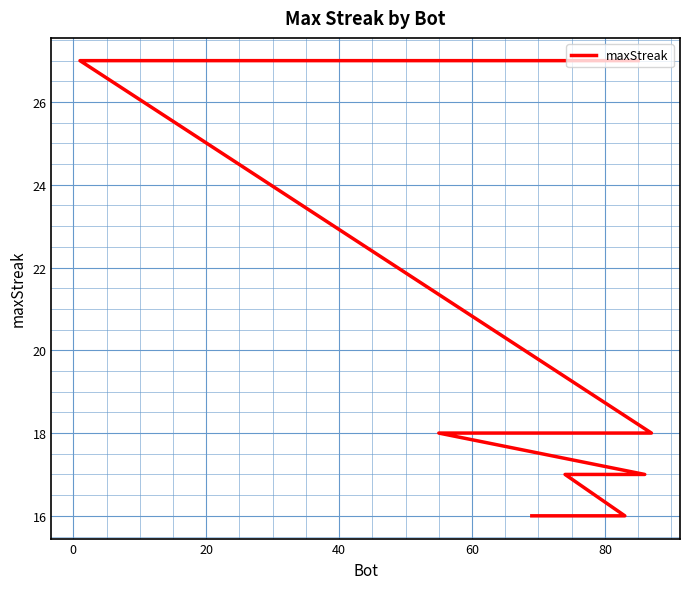

Reading right to left, extract all data points from this chart.

16	16	16	17	17	17	18	18	18	18	18	18	27	27	27	27	27	27	27	27